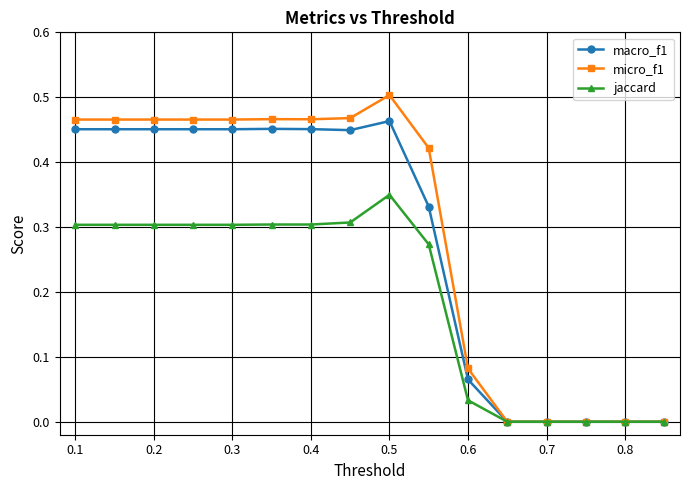

List the series in order of their overall mean, highest first.

micro_f1, macro_f1, jaccard